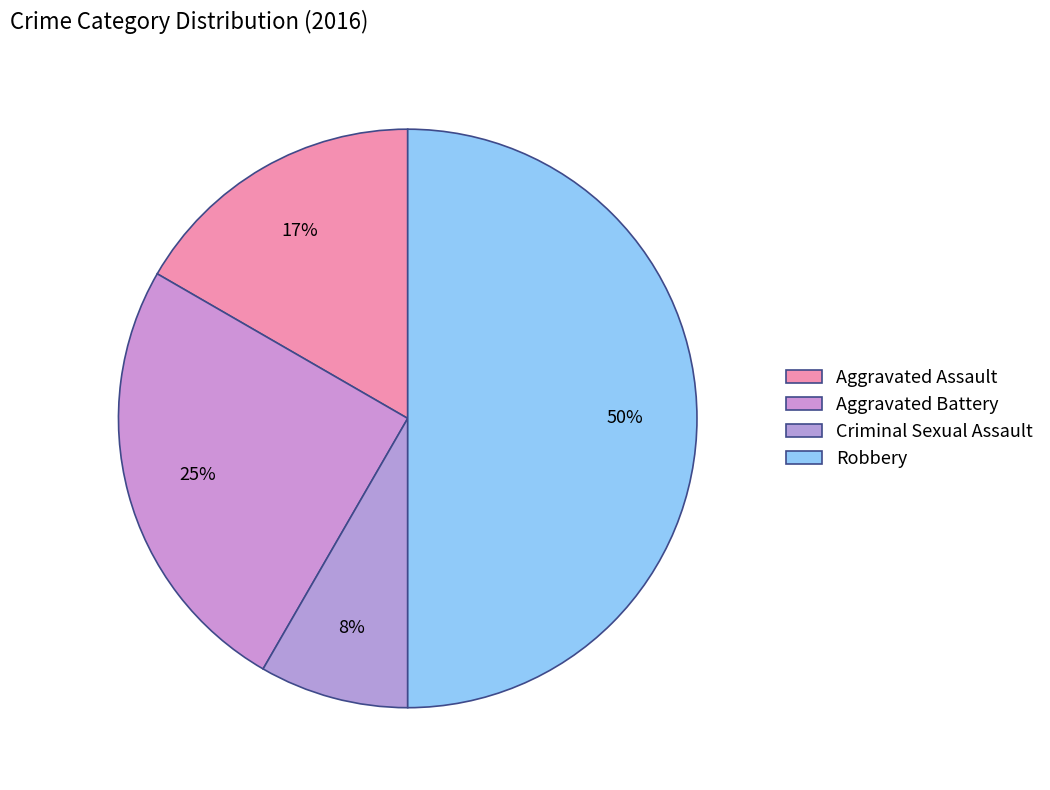

Combined, what portion of the pie is Aggravated Battery and Robbery?

75.0%